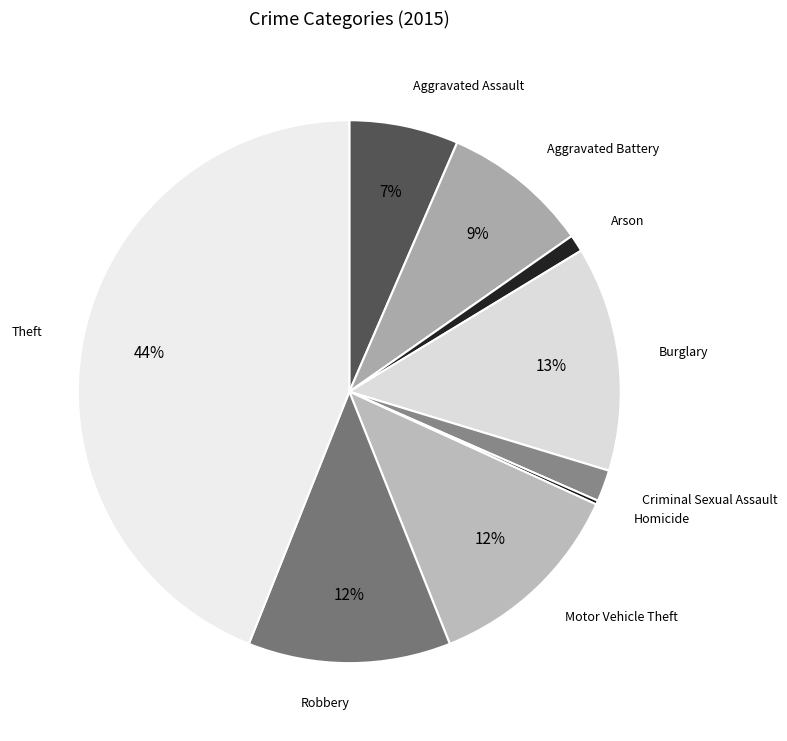

Which category has the biggest portion of the pie?

Theft